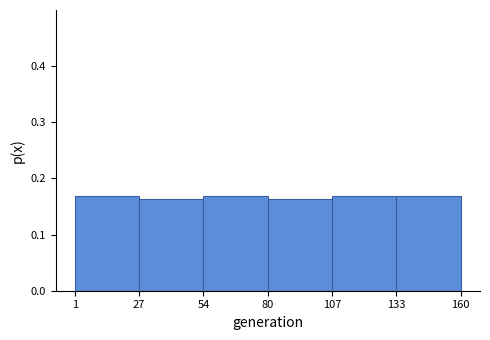

Reading left to right, list every bar in this chart as the range it spans on the x-axis followed by its height. The values are not printed on the chart, so give them approximately, as read against the axis.

1 to 27: 0.17
27 to 54: 0.16
54 to 80: 0.17
80 to 107: 0.16
107 to 133: 0.17
133 to 160: 0.17